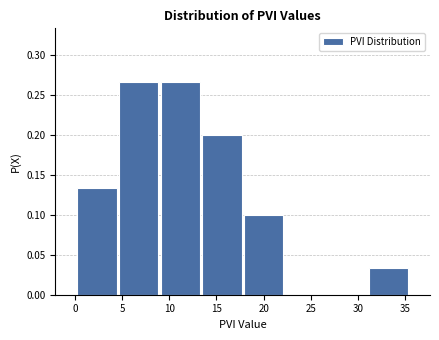

Reading left to right, transcribe this chart: for each bar, give the range it covers on the x-axis and its height. Neither the bar edges nor the heights are printed on the chart, so give them approximately, as read against the axes.

0.0 to 4.5: 0.135
4.5 to 9.0: 0.265
9.0 to 13.5: 0.265
13.5 to 18.0: 0.200
18.0 to 22.0: 0.100
22.0 to 26.5: 0
26.5 to 31.0: 0
31.0 to 35.5: 0.035